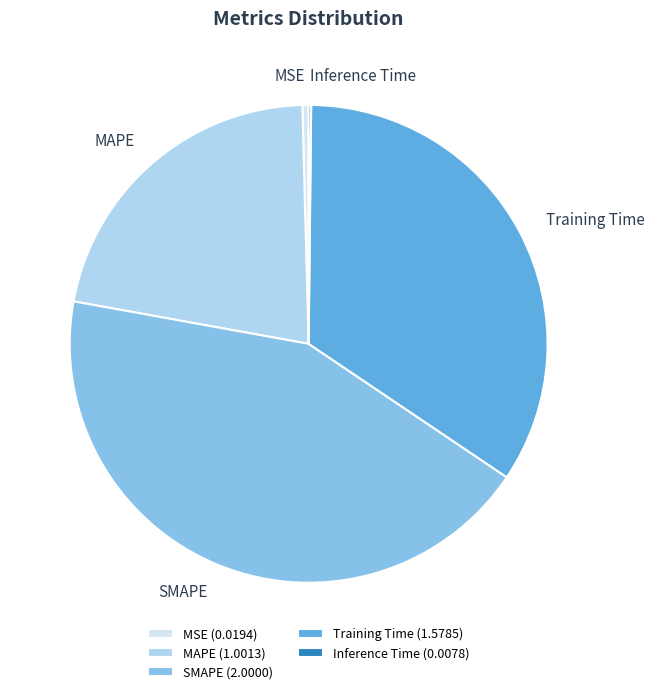

Is there any slice that represents more than half of the pie?

No